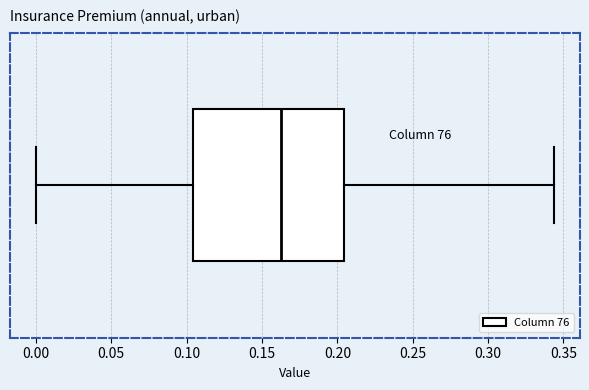

Read this box plot against the x-axis: the position of the median line, the range covered by the box, and the ends of both whiskers. The values are not printed on the chart, so give them approximately, as read against the axis.

median 0.165, box 0.105 to 0.205, whiskers 0.000 to 0.345